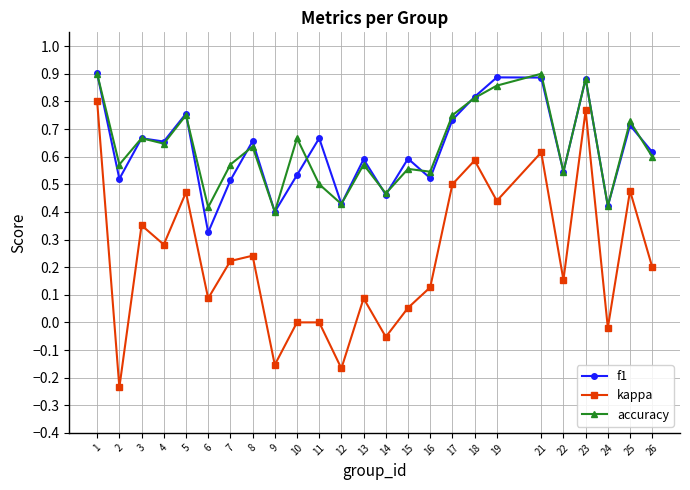

Which series has the widest spread of values?

kappa